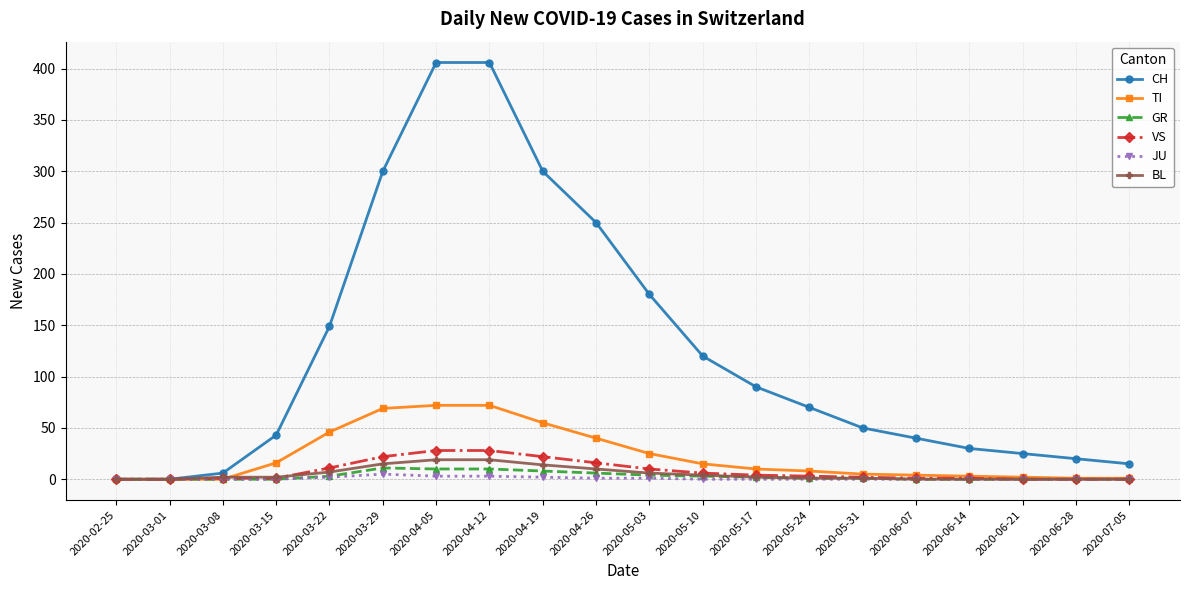

True or false: BL has a value of 14 at 2020-04-19.

True